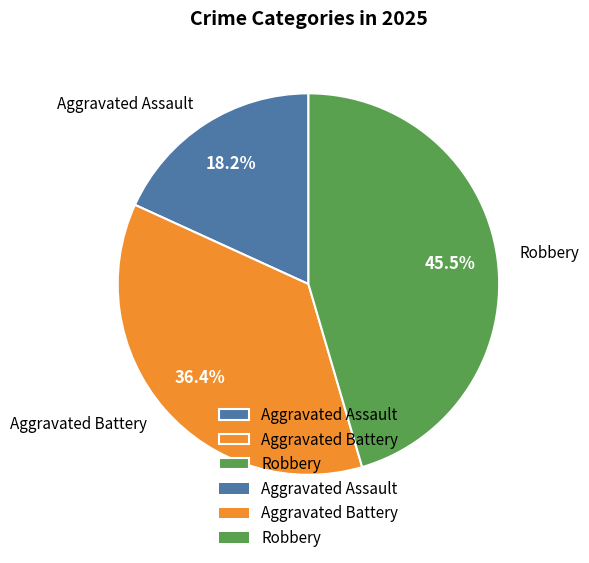

To the nearest percent, what is the difference between the largest and smallest slice percentages?

27%